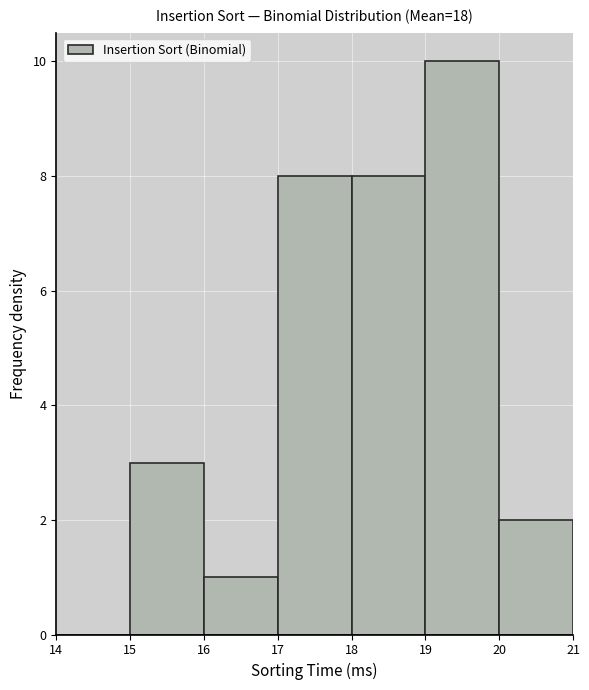

Reading left to right, list every bar in this chart as the range it spans on the x-axis followed by its height. The values are not printed on the chart, so give them approximately, as read against the axis.

14 to 15: 0
15 to 16: 3
16 to 17: 1
17 to 18: 8
18 to 19: 8
19 to 20: 10
20 to 21: 2